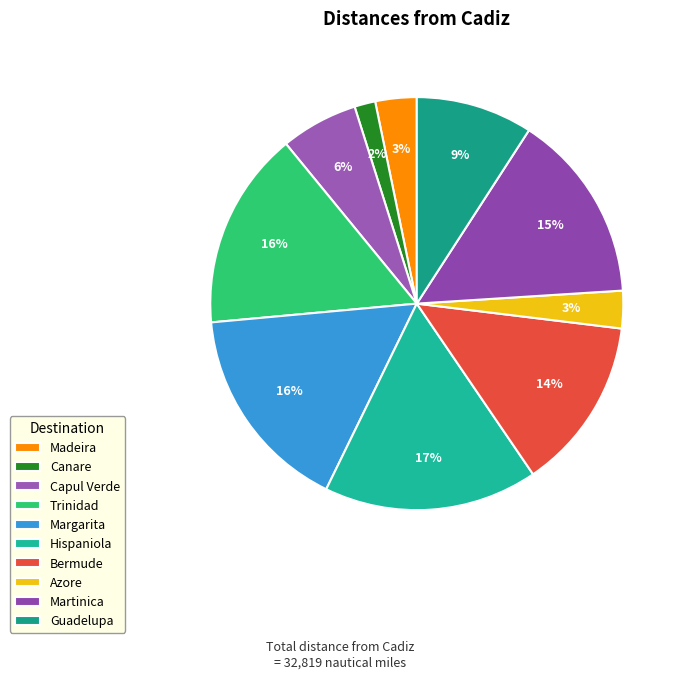

How many segments does this pie chart have?

10